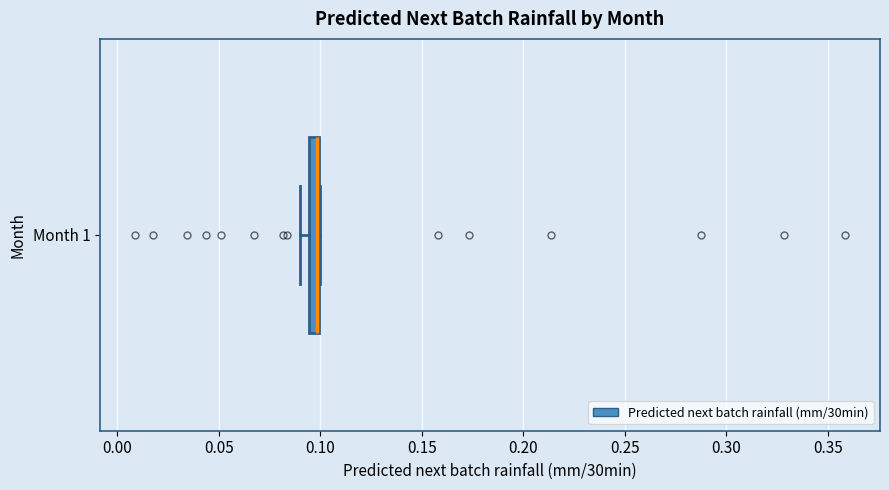

Where is the right edge of the box for Month 1 on the x-axis? The values are not printed on the chart, so give them approximately, as read against the axis.

0.100